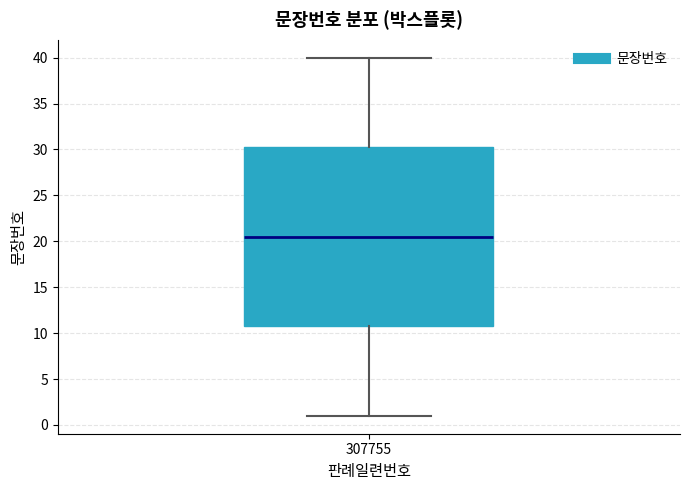

Where is the lower edge of the box at x = 307755 on the y-axis? The values are not printed on the chart, so give them approximately, as read against the axis.

11.0